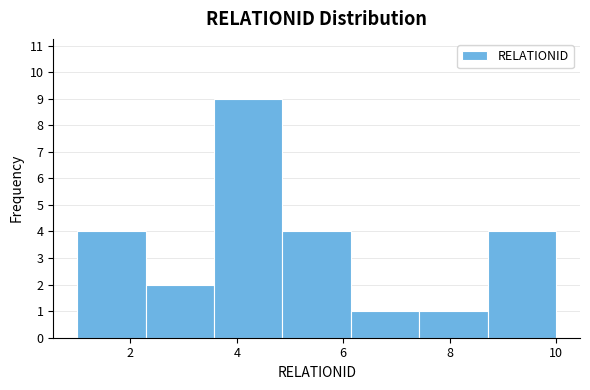

Reading left to right, list every bar in this chart as the range it spans on the x-axis followed by its height. Neither the bar edges nor the heights are printed on the chart, so give them approximately, as read against the axes.

1.0 to 2.2: 4
2.2 to 3.6: 2
3.6 to 4.8: 9
4.8 to 6.2: 4
6.2 to 7.4: 1
7.4 to 8.8: 1
8.8 to 10.0: 4